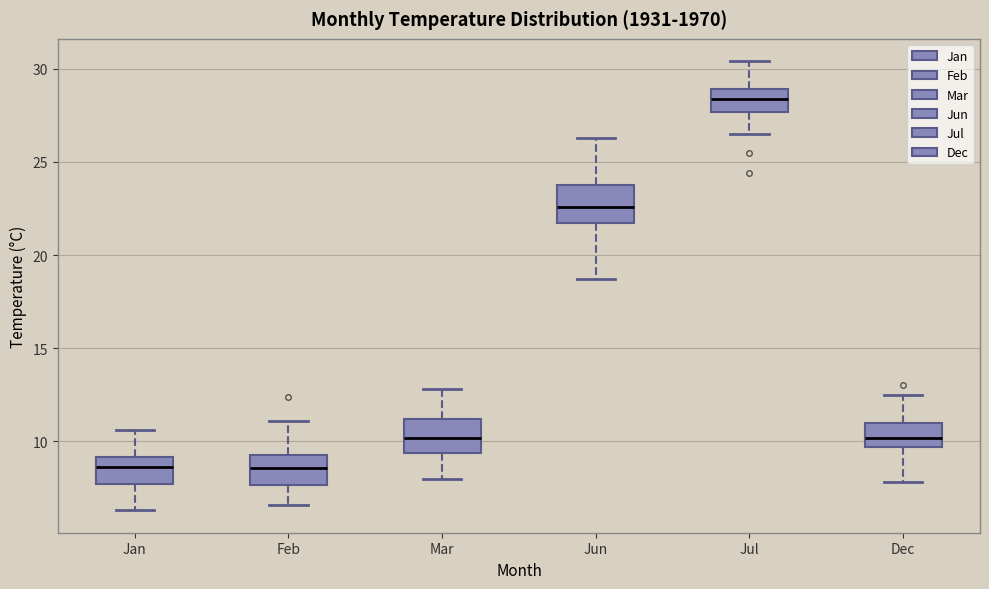

Reading left to right, transcribe this box plot: for each box, give where its median line is, the range the box spans, and where its two whiskers end, as read against the y-axis. The values are not printed on the chart, so give them approximately, as read against the axis.

Jan: median 8.5, box 7.5 to 9.0, whiskers 6.5 to 10.5
Feb: median 8.5, box 7.5 to 9.5, whiskers 6.5 to 11.0
Mar: median 10.0, box 9.5 to 11.0, whiskers 8.0 to 13.0
Jun: median 22.5, box 21.5 to 24.0, whiskers 18.5 to 26.5
Jul: median 28.5, box 27.5 to 29.0, whiskers 26.5 to 30.5
Dec: median 10.0, box 9.5 to 11.0, whiskers 8.0 to 12.5